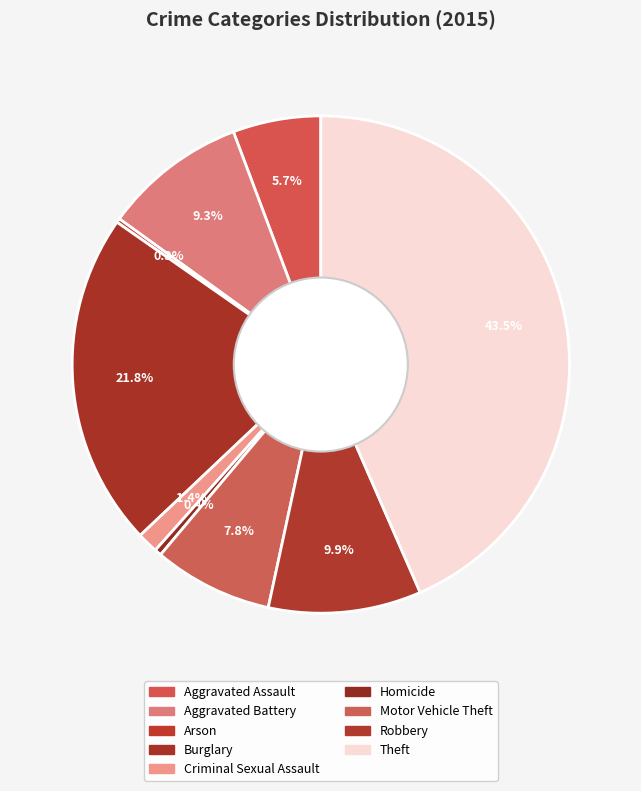

To the nearest percent, what portion does Aggravated Battery represent?

9%